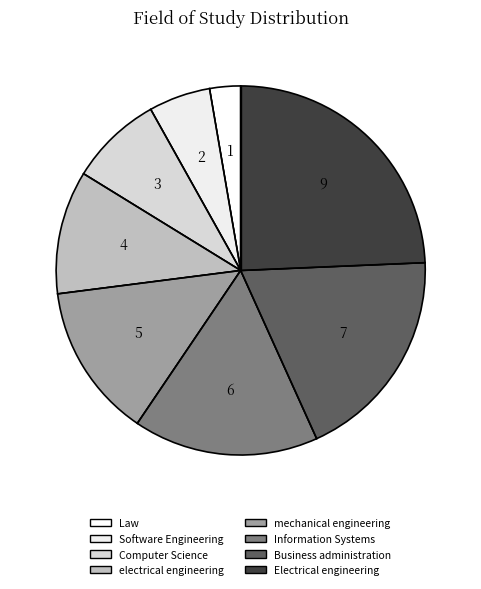

How many segments does this pie chart have?

8